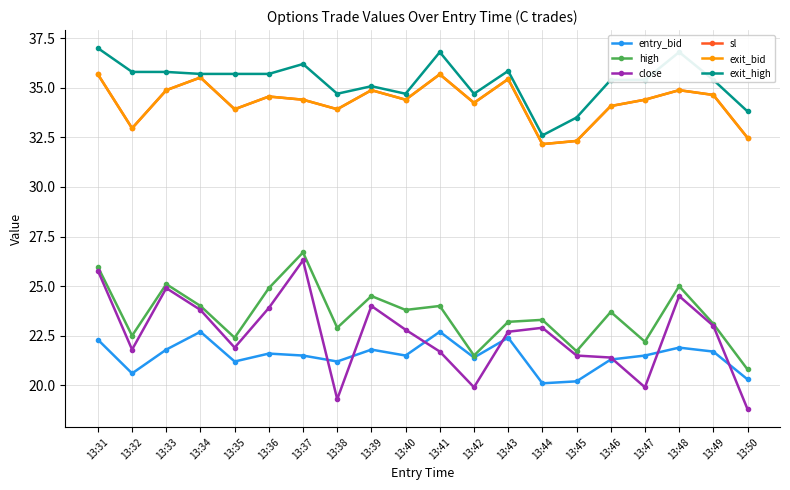

How many lines are shown in the chart?

6